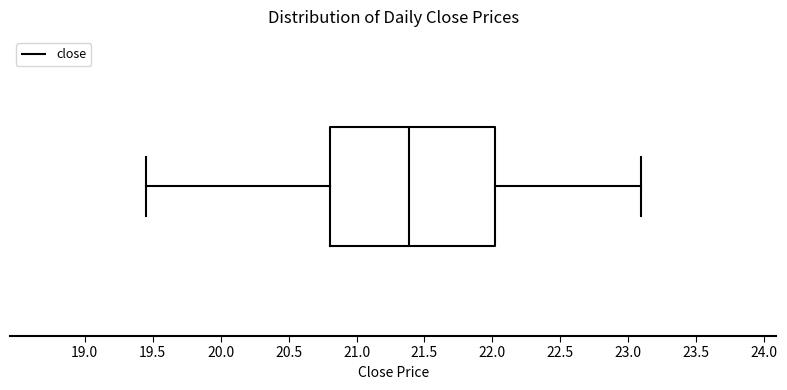

Read this box plot against the x-axis: the position of the median line, the range covered by the box, and the ends of both whiskers. The values are not printed on the chart, so give them approximately, as read against the axis.

median 21.40, box 20.80 to 22.00, whiskers 19.45 to 23.10